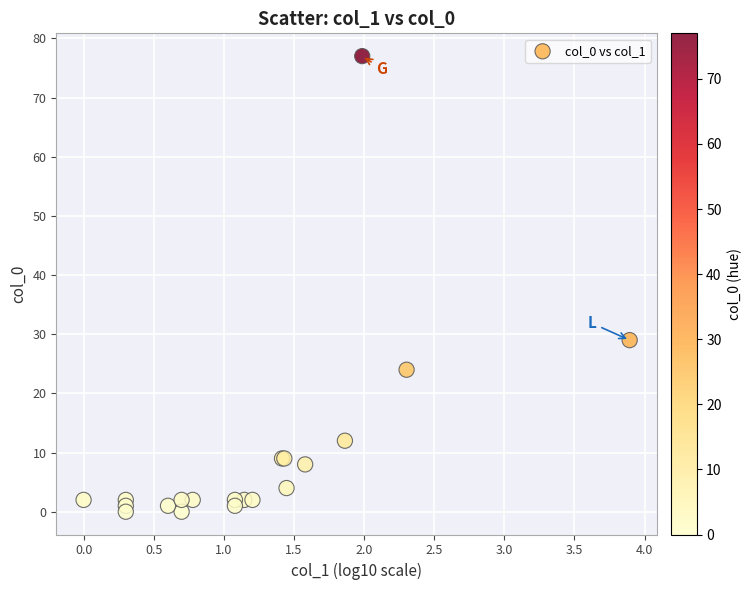

What Y value in the scatter plot is closest to 38?

29